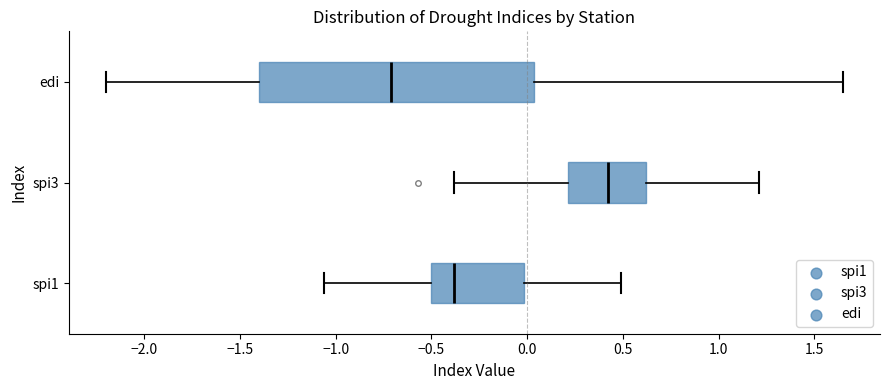

Which box's median line is the furthest to the left?

edi